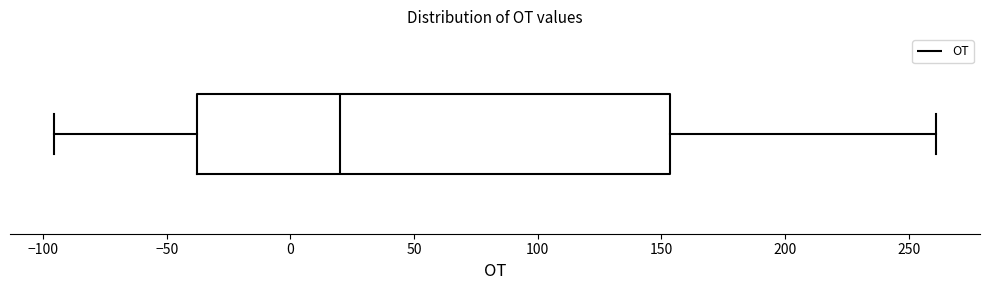

Where is the right edge of the box on the x-axis? The values are not printed on the chart, so give them approximately, as read against the axis.

155